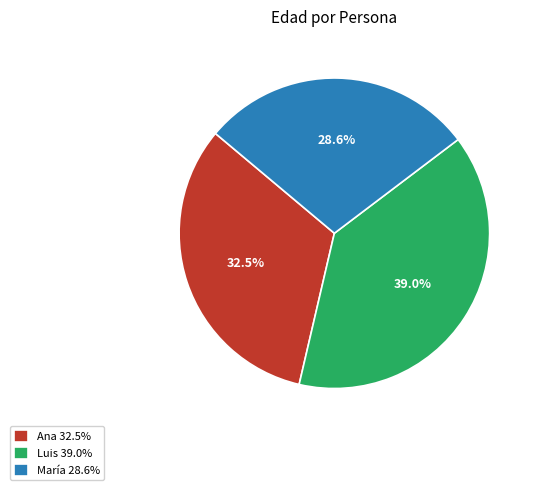

Does María 28.6% represent more than half of the total?

No